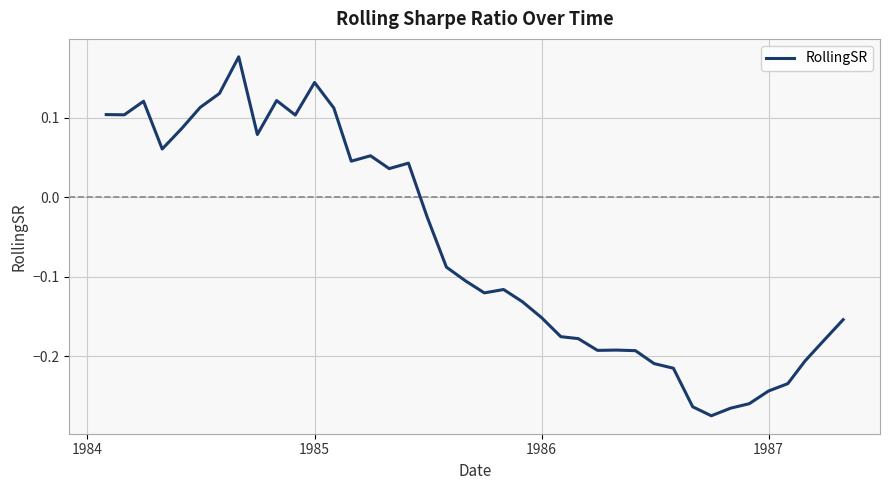

What is the difference between the maximum and minimum values?

0.5